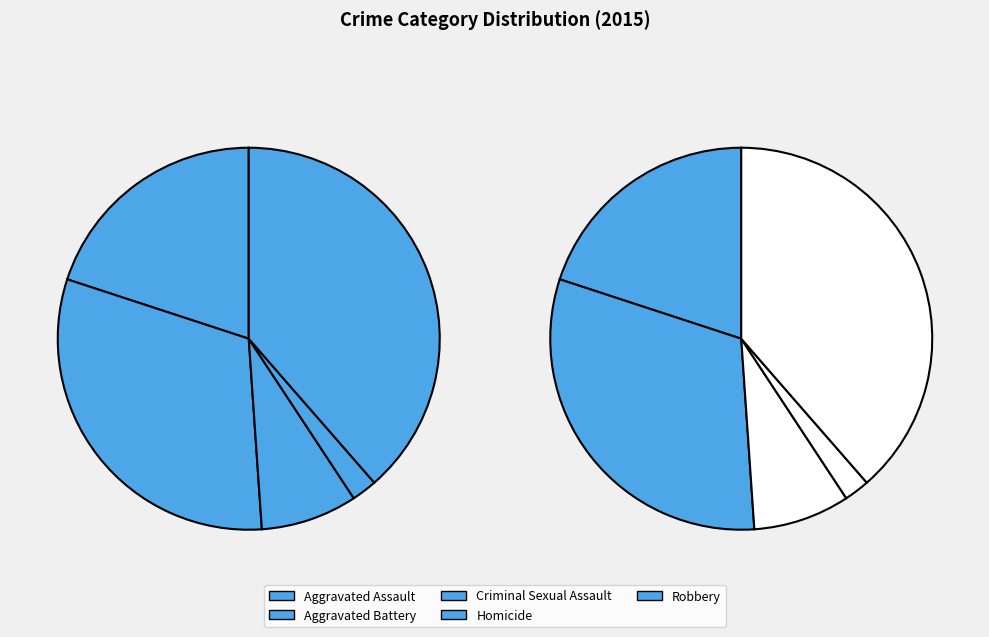

Is it true that Aggravated Assault is 12% of the pie?

False